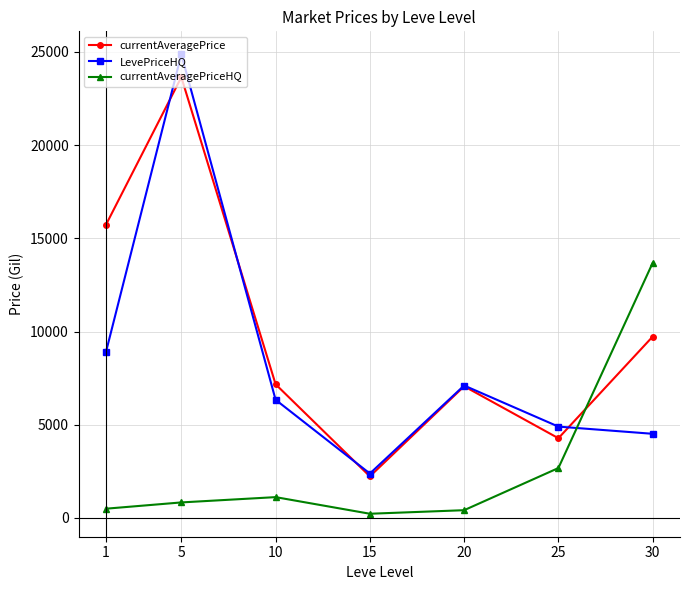

What is the lowest value of the LevePriceHQ series?

2383.3